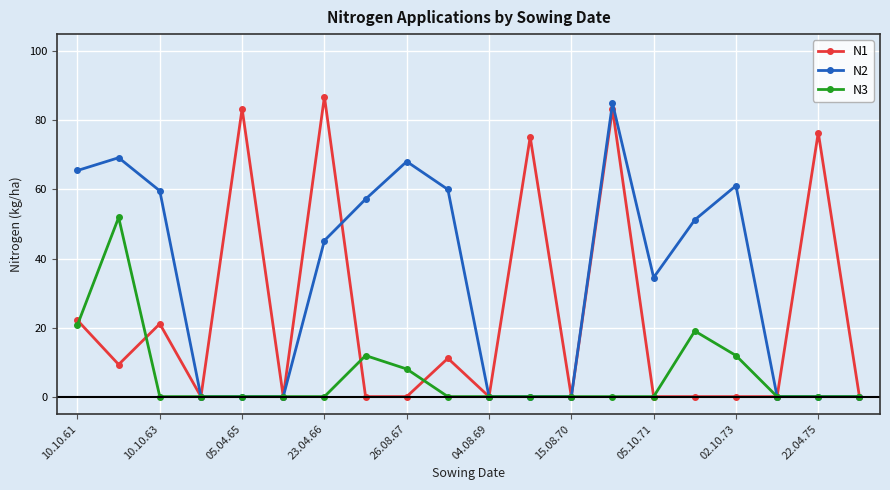

True or false: N2 has more than 1 points higher than both neighbors.

True